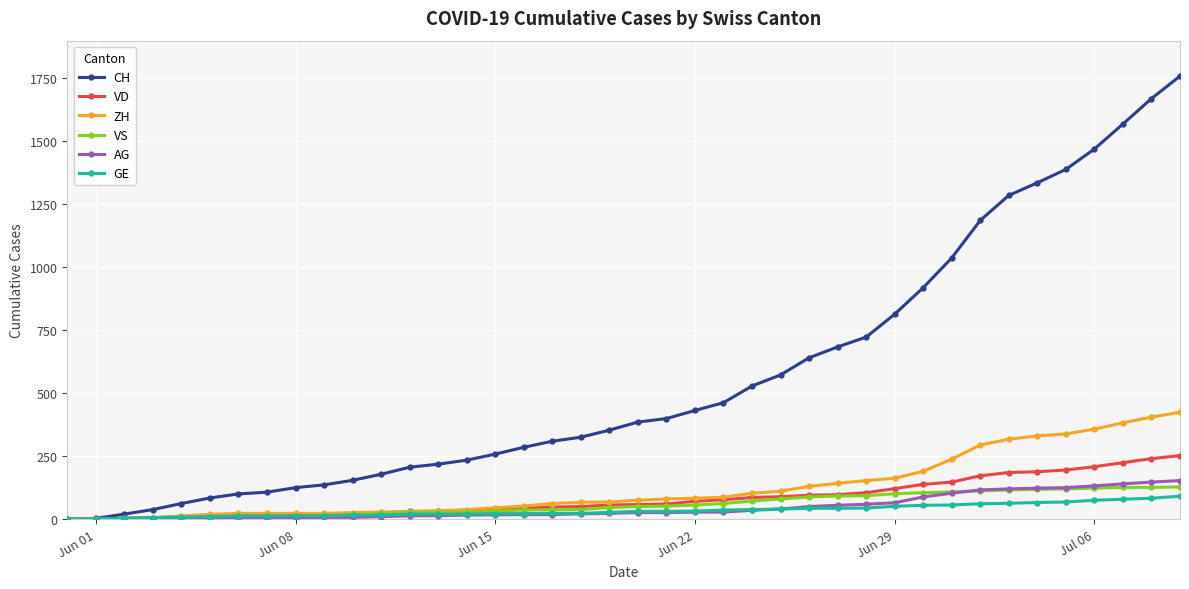

Which series has the widest spread of values?

CH